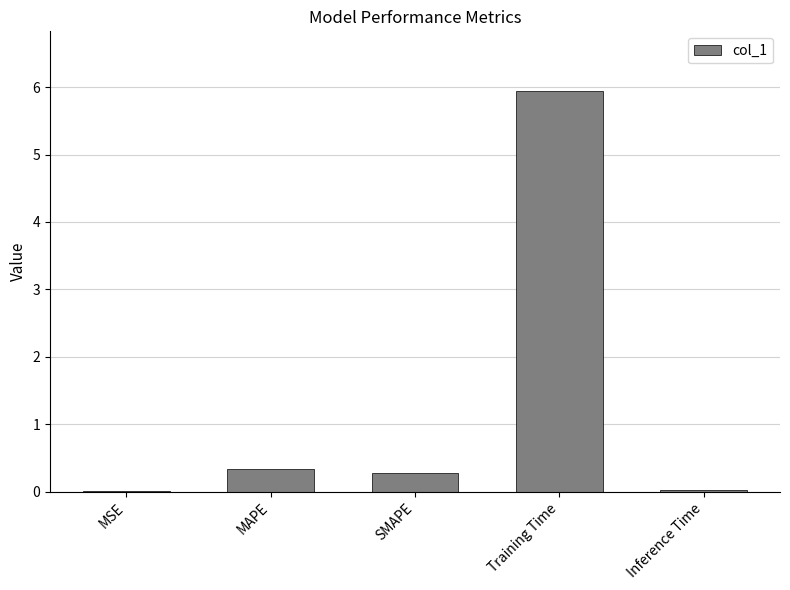

Between MSE and Training Time, which is larger?

Training Time